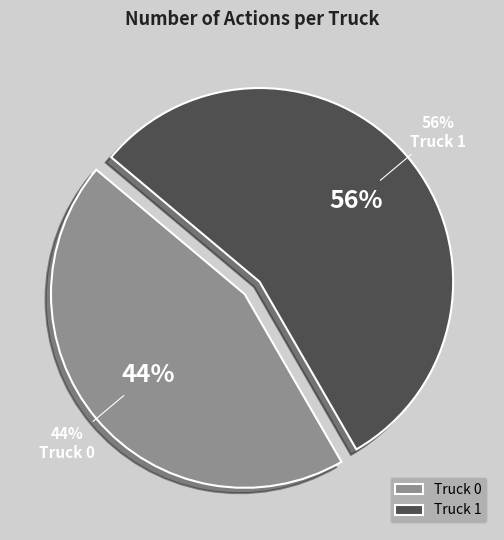

Rank the categories by value from highest to lowest.

Truck 1, Truck 0